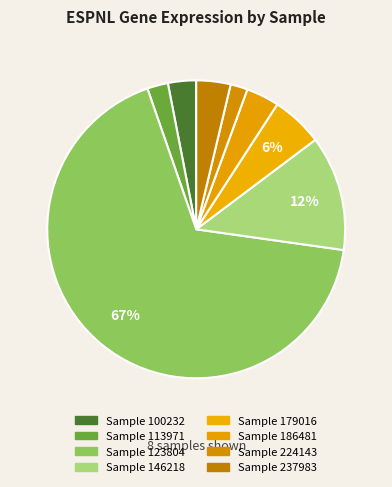

How many segments does this pie chart have?

8